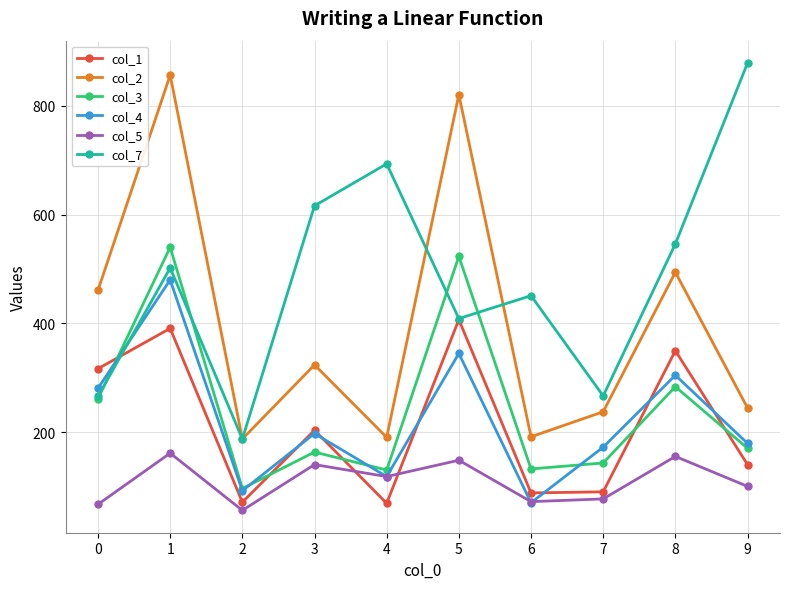

Between which two adjacent categories do col_1 and col_5 first intersect?

3 and 4